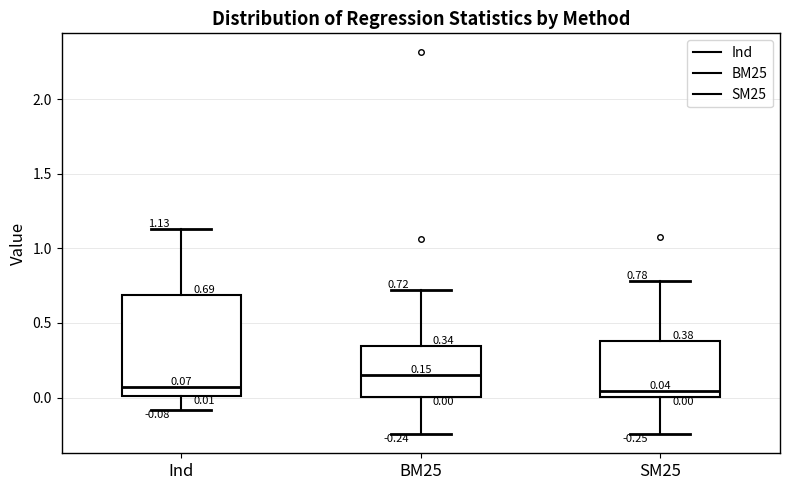

Comparing the boxes themselves (not the whiskers), which one is the tallest?

Ind